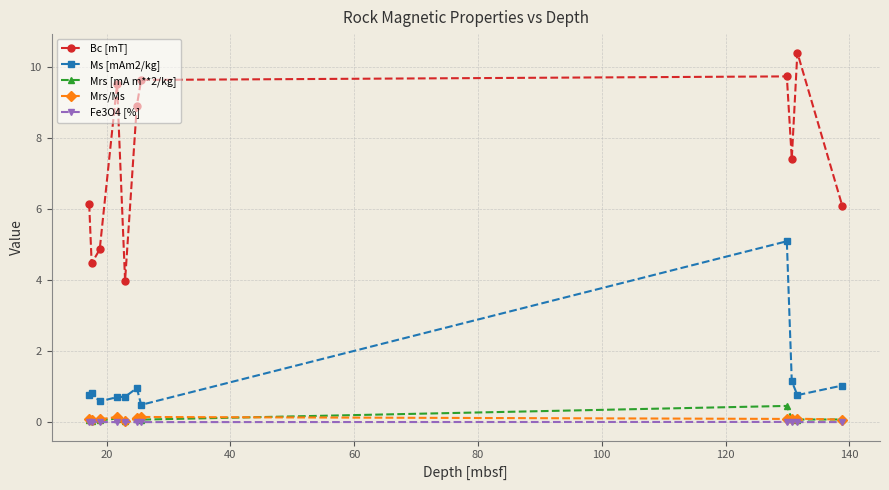

True or false: Bc [mT] and Mrs/Ms cross at least once.

False